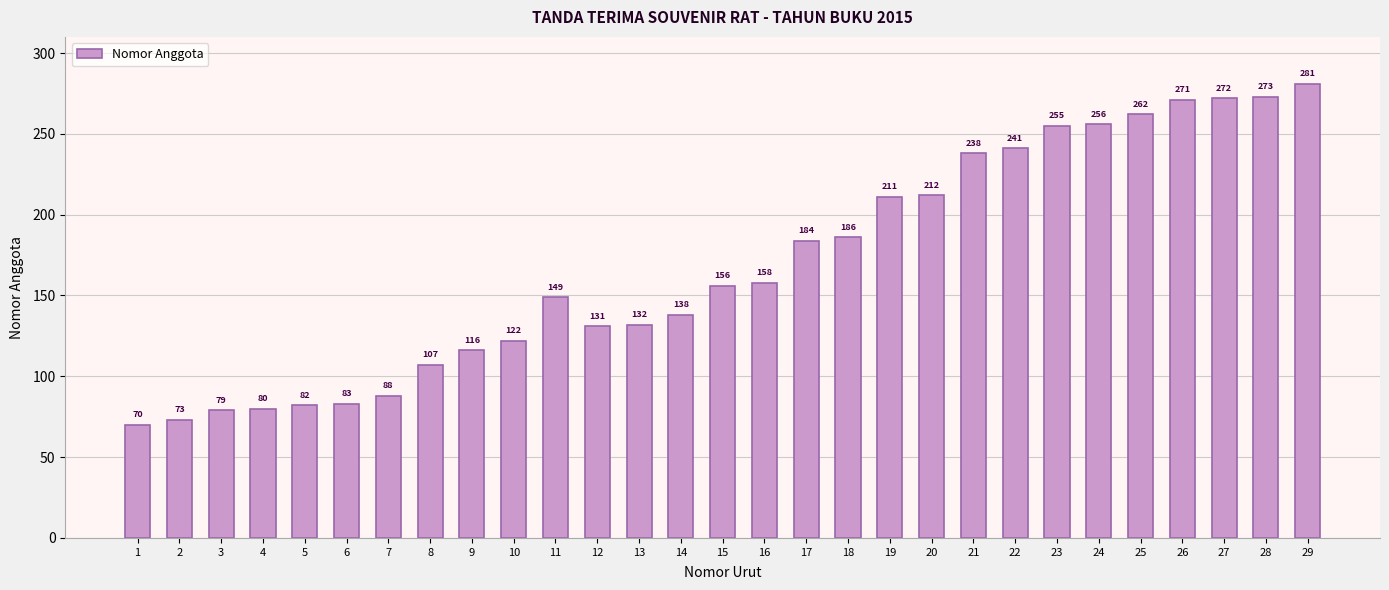

List the labels in order of value, smallest first.

1, 2, 3, 4, 5, 6, 7, 8, 9, 10, 12, 13, 14, 11, 15, 16, 17, 18, 19, 20, 21, 22, 23, 24, 25, 26, 27, 28, 29